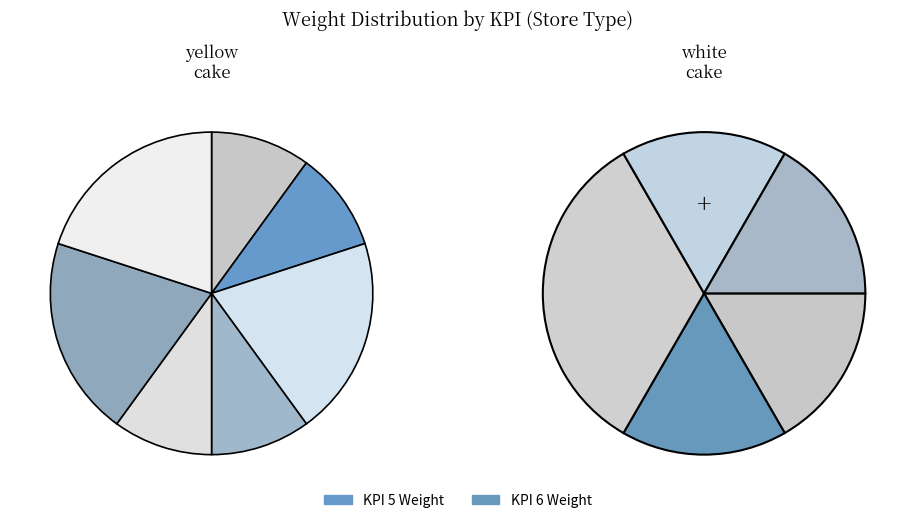

True or false: KPI 5 (5-19 Value) accounts for 20% of the total.

False